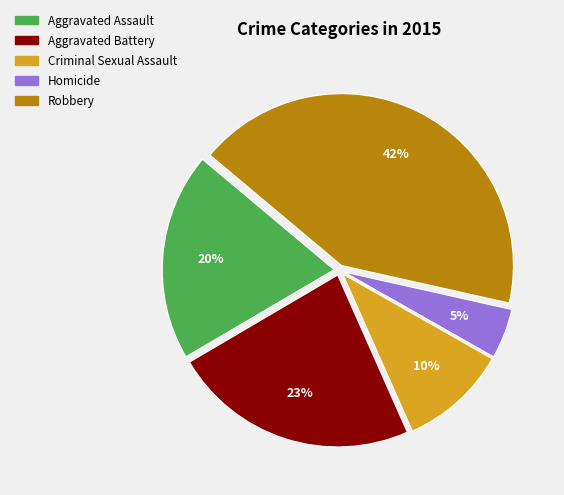

To the nearest percent, what is the average slice percentage?

20%